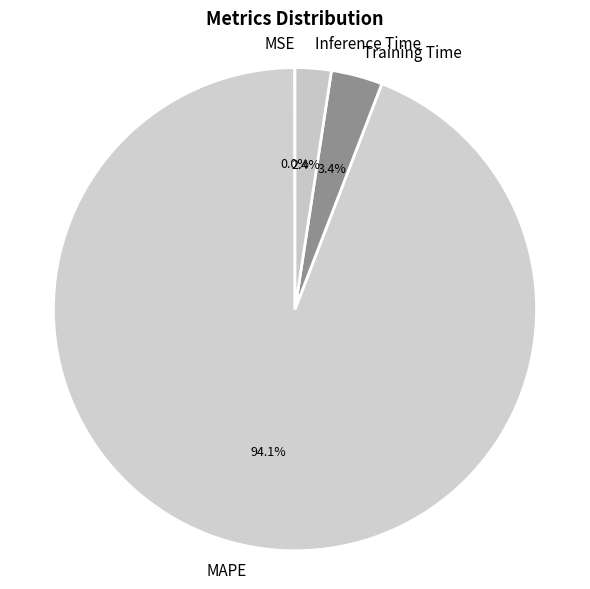

What percentage is NOT represented by Training Time?

96.6%